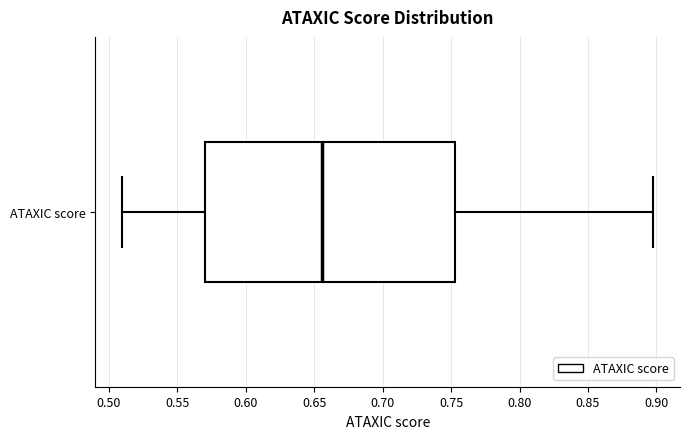

Where is the right edge of the box for ATAXIC score on the x-axis? The values are not printed on the chart, so give them approximately, as read against the axis.

0.755